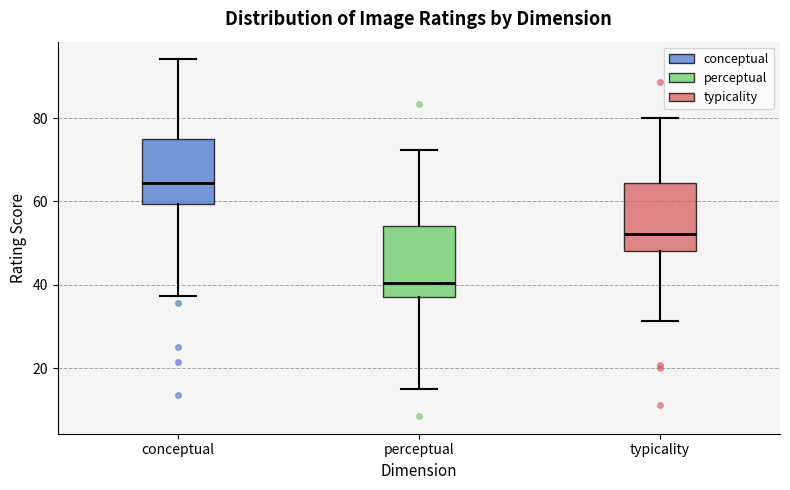

Reading left to right, transcribe this box plot: for each box, give where its median line is, the range the box spans, and where its two whiskers end, as read against the y-axis. The values are not printed on the chart, so give them approximately, as read against the axis.

conceptual: median 64, box 60 to 74, whiskers 38 to 94
perceptual: median 40, box 38 to 54, whiskers 16 to 72
typicality: median 52, box 48 to 64, whiskers 32 to 80